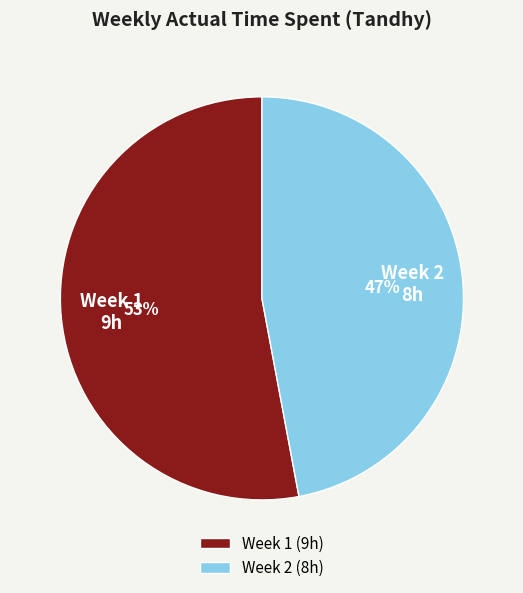

What is the largest slice in the pie chart?

Week 1